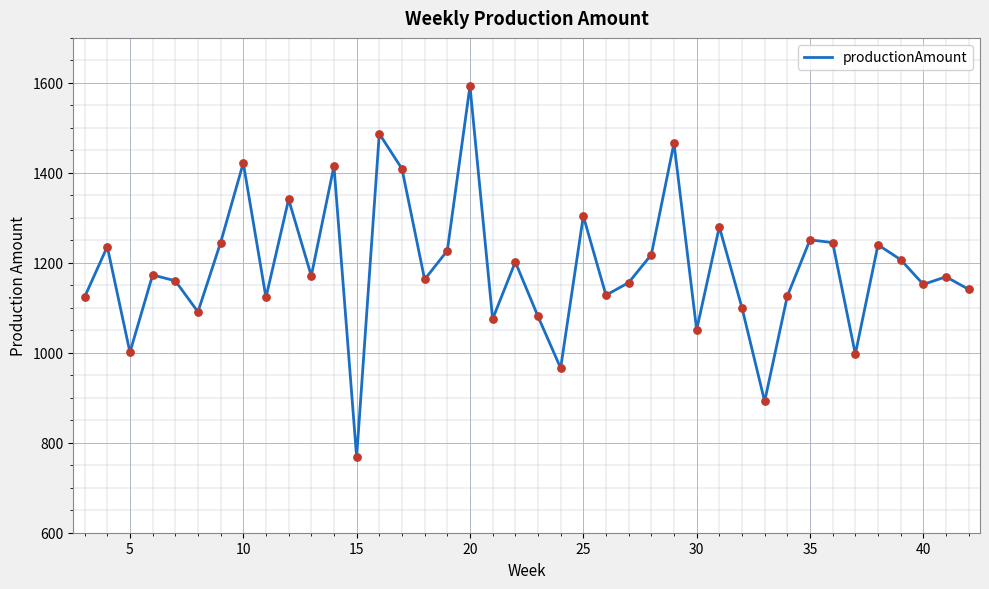

What is the difference between the maximum and minimum values?

825